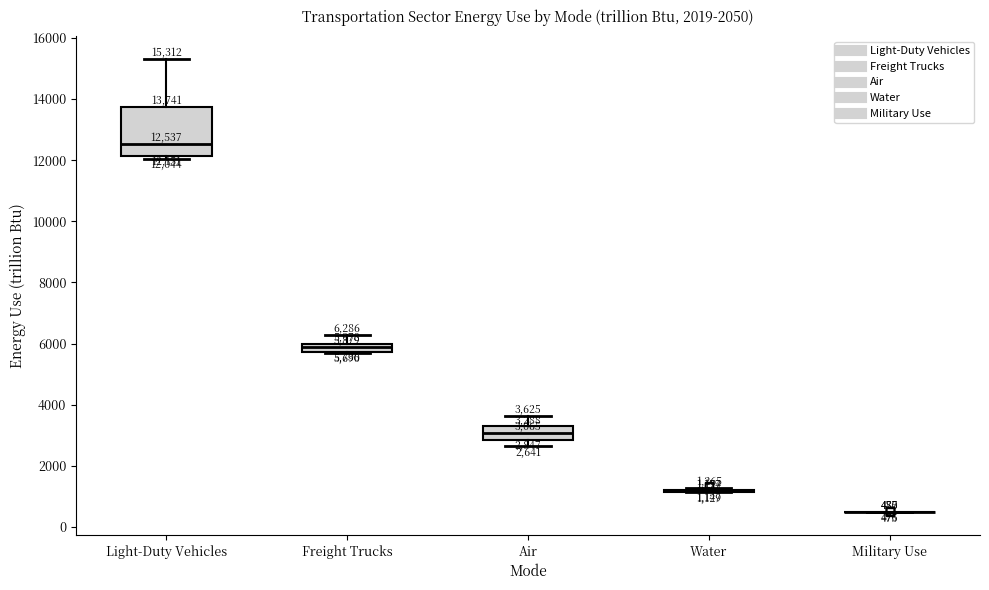

Comparing the boxes themselves (not the whiskers), which one is the tallest?

Light-Duty Vehicles